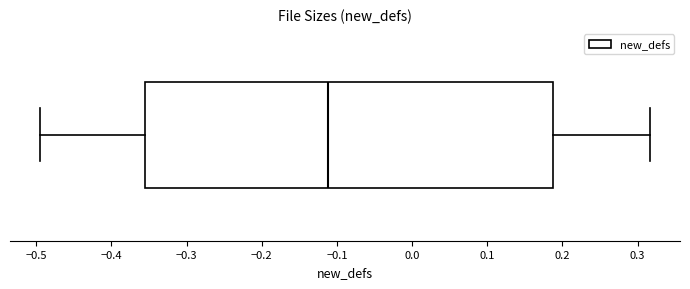

Where is the left edge of the box on the x-axis? The values are not printed on the chart, so give them approximately, as read against the axis.

-0.36